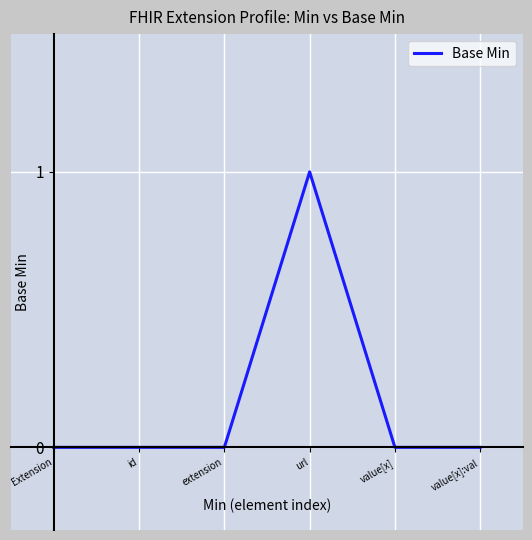

Does the chart display data point markers on the line(s)?

No